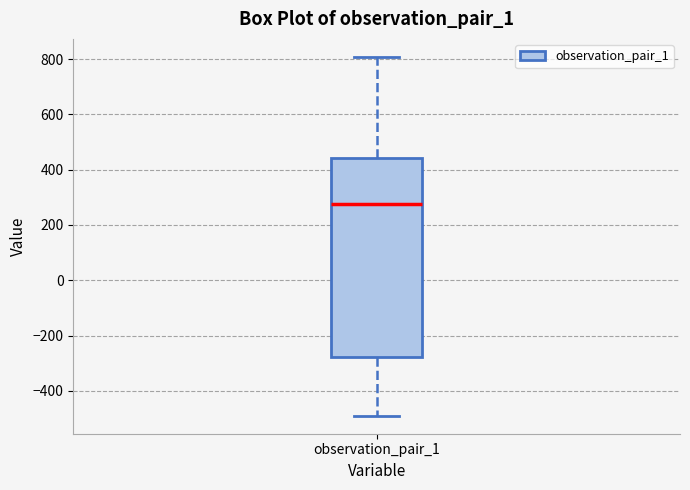

Transcribe this box plot: give where the median line is, the range the box spans, and where the two whiskers end, as read against the y-axis. The values are not printed on the chart, so give them approximately, as read against the axis.

median 280, box -280 to 440, whiskers -500 to 800